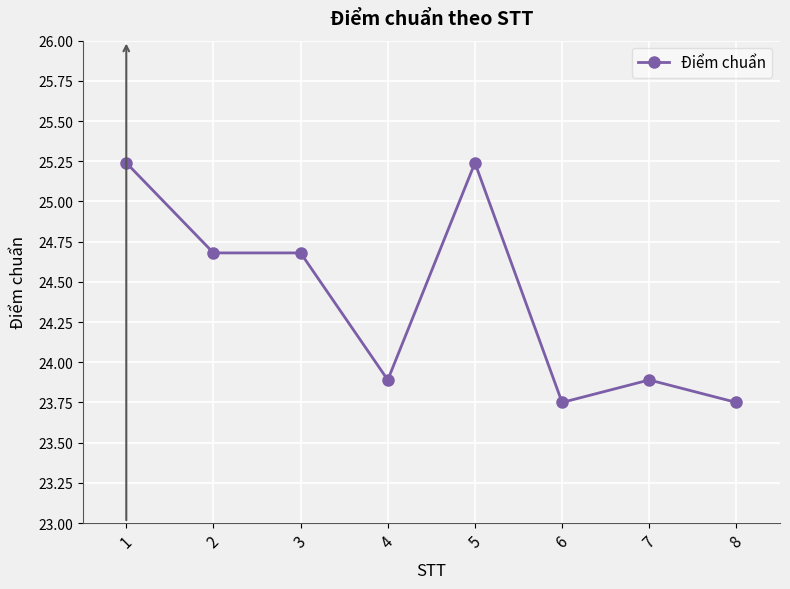

True or false: the data has more than 0 interior local peaks.

True